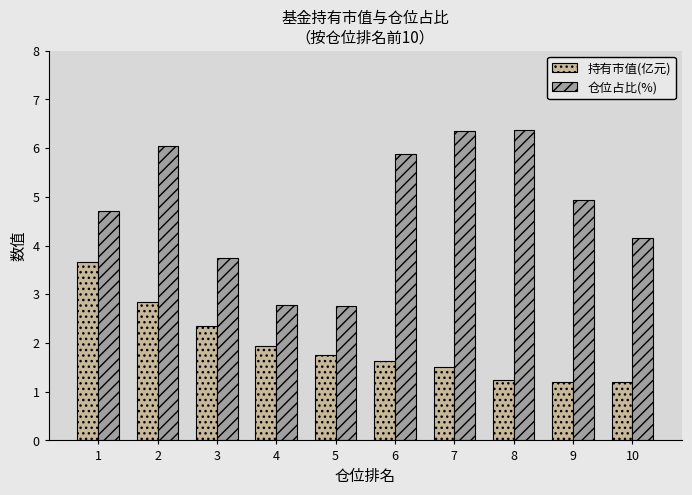

True or false: 持有市值(亿元) has a value of 0.5 at 7.

False